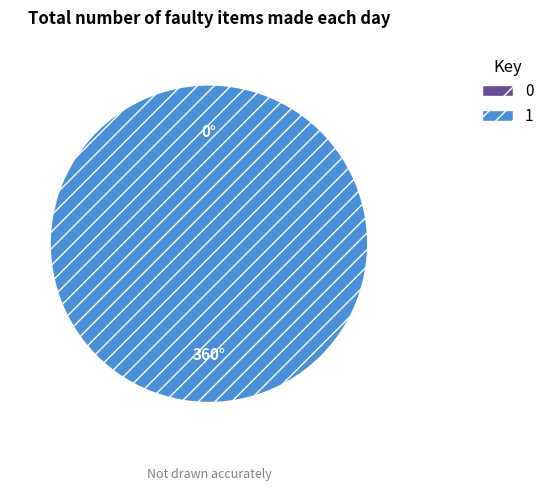

To the nearest percent, what percentage of the pie is 1?

100%